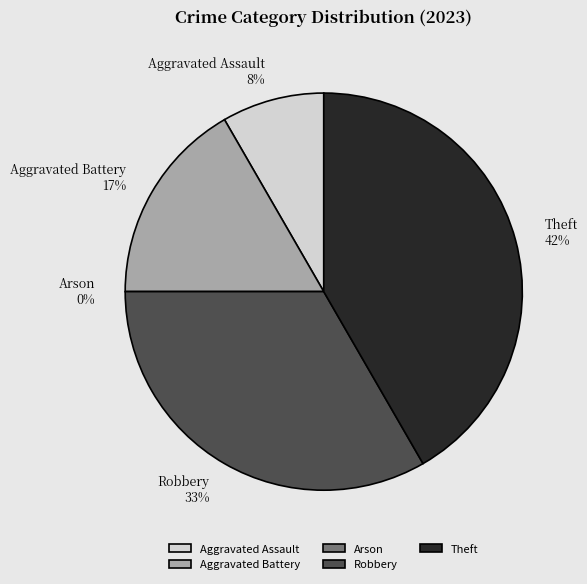

Which has a higher value, Robbery or Theft?

Theft